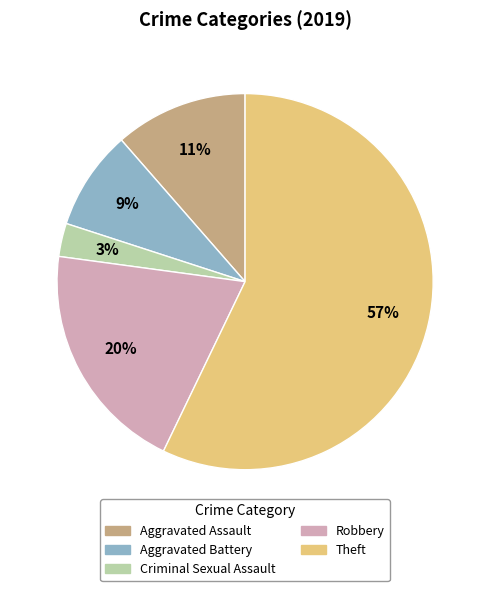

Which category has the biggest portion of the pie?

Theft